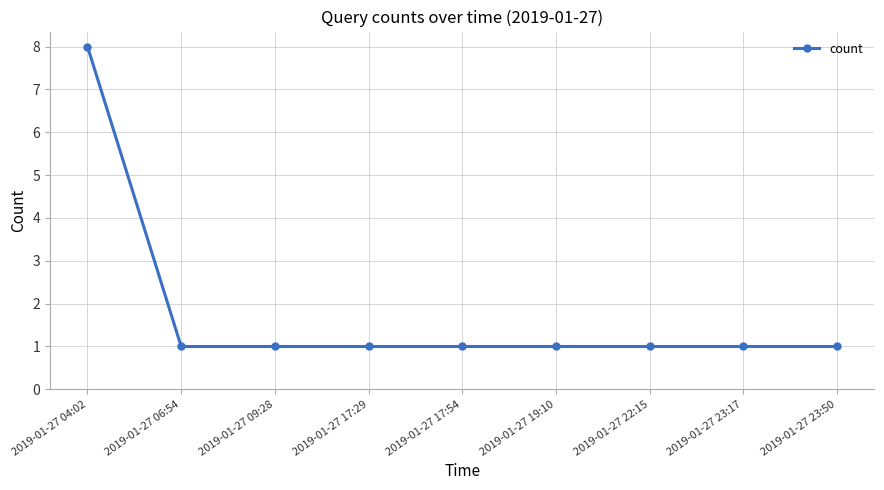

How many distinct data groups are displayed?

1